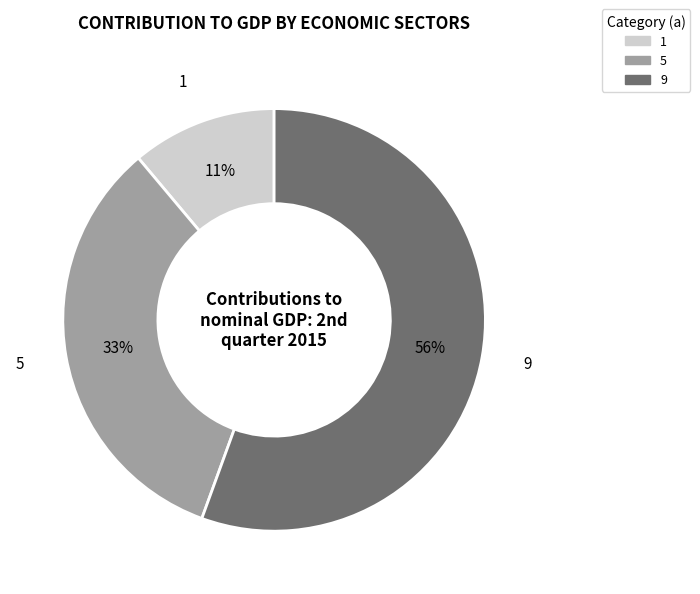

What percentage is the 1 slice, to the nearest percent?

11%